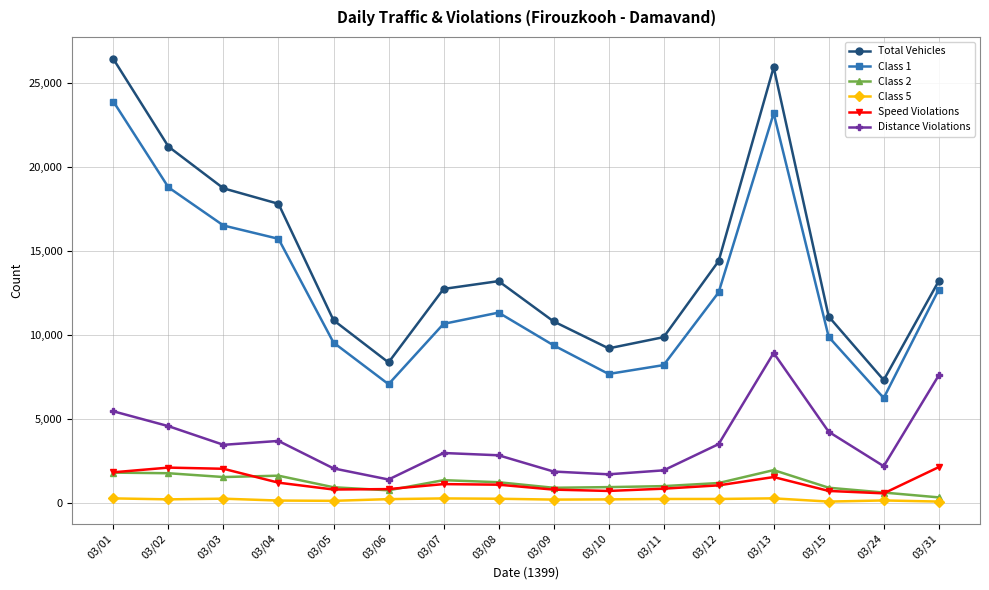

Count the number of data series in this chart.

6